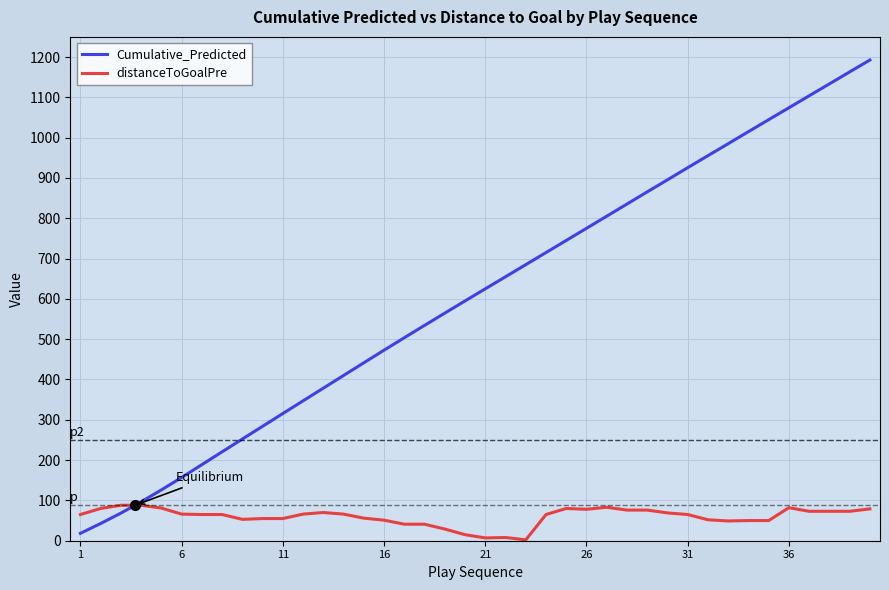

Which series has the largest total across all categories?

Cumulative_Predicted